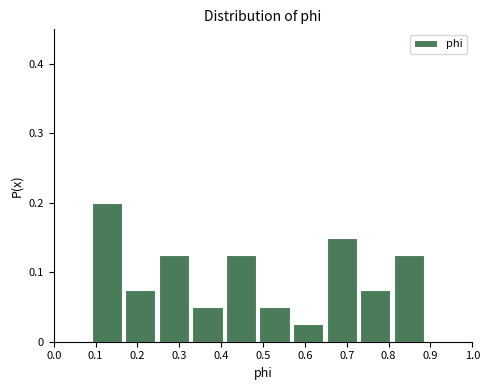

Which range on the x-axis has the tallest bar?

0.09 to 0.17